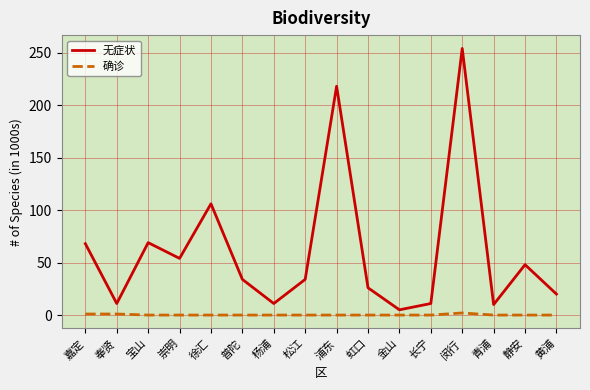

How many interior local peaks does the 无症状 series have?

5